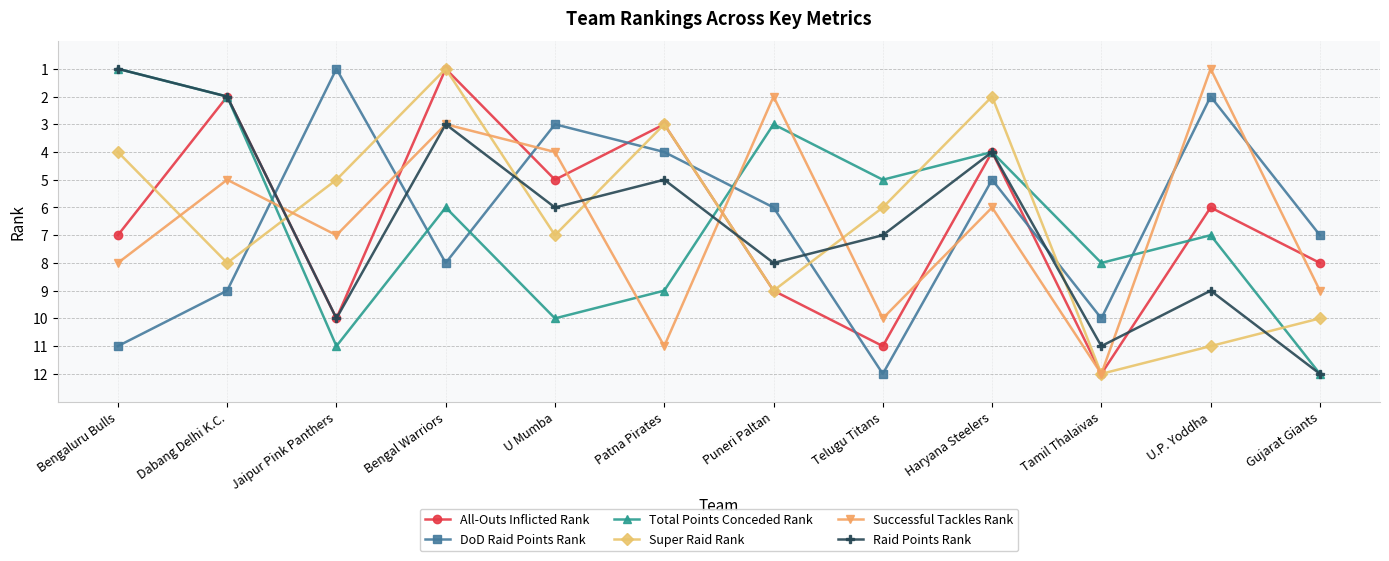

Where does the Super Raid Rank series first go above 7?

Dabang Delhi K.C.